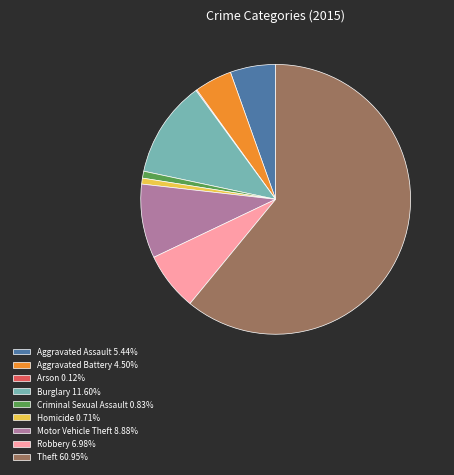

Does Burglary account for over 50% of the chart?

No